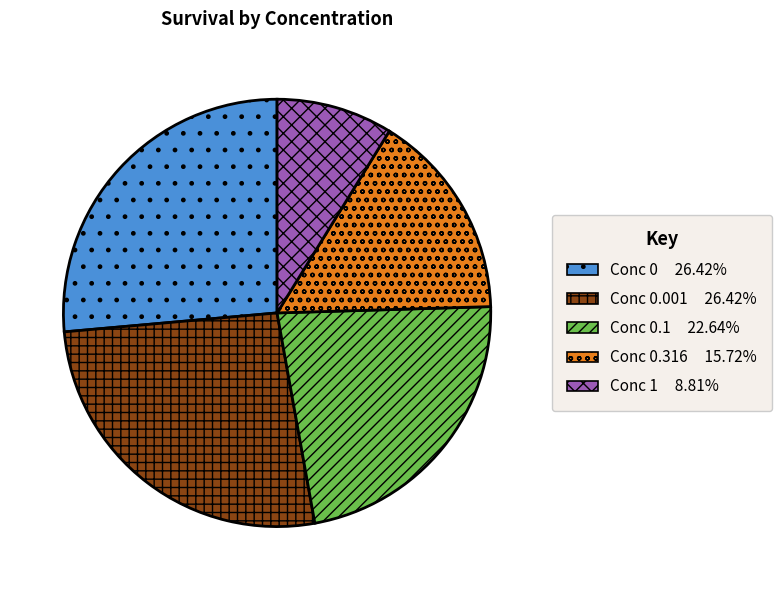

Does Conc 0.1 22.64% account for over 50% of the chart?

No